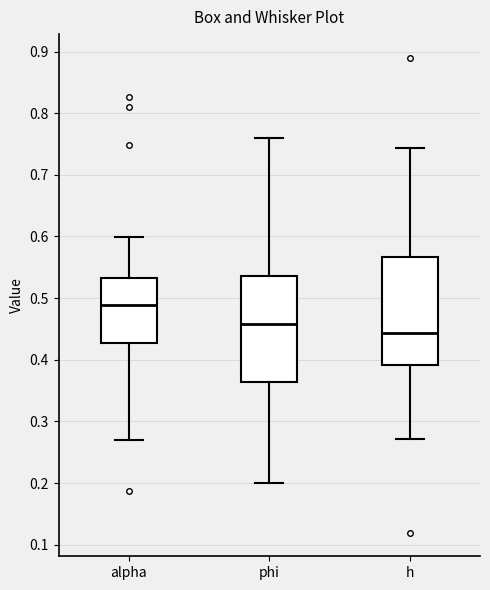

Where does the upper whisker of the box for phi end on the y-axis? The values are not printed on the chart, so give them approximately, as read against the axis.

0.76